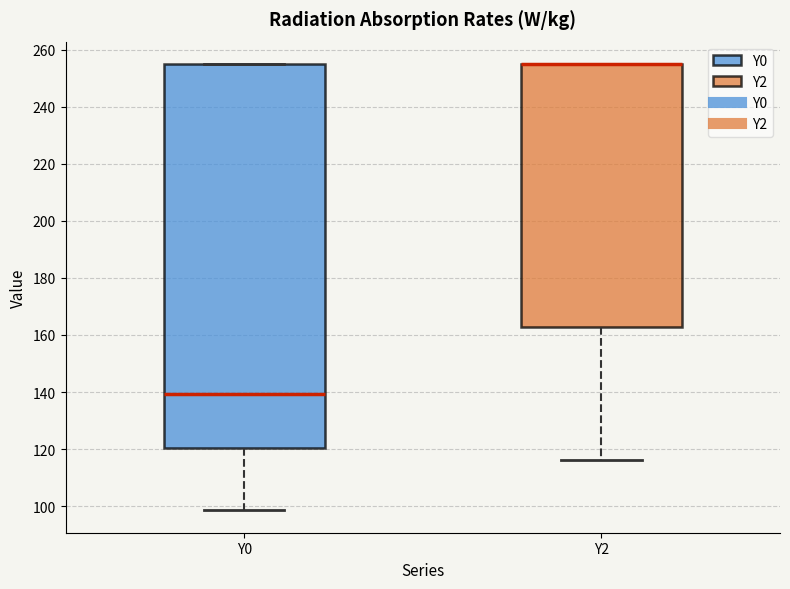

Comparing the boxes themselves (not the whiskers), which one is the tallest?

Y0